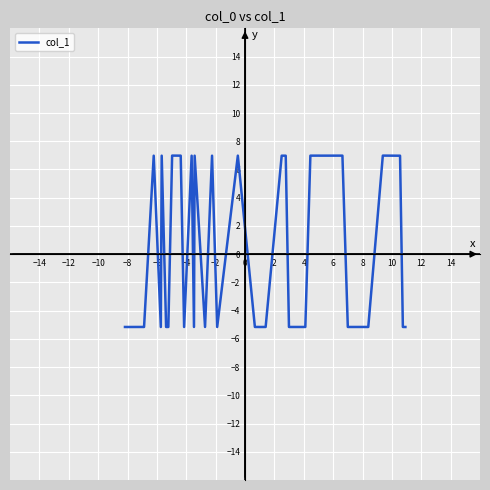

What is the difference between the maximum and minimum values?

12.1